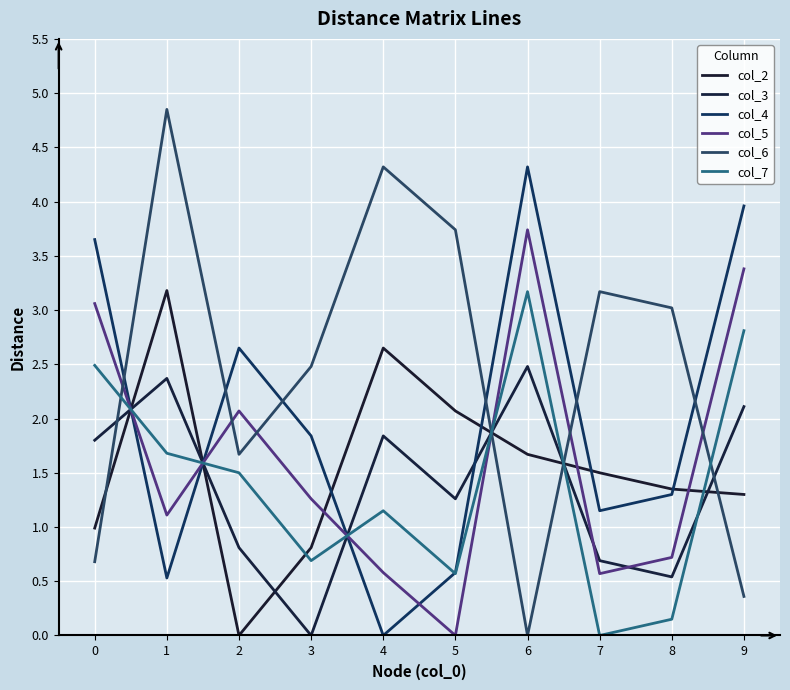

At how many categories does at least one series exceed 3?

8